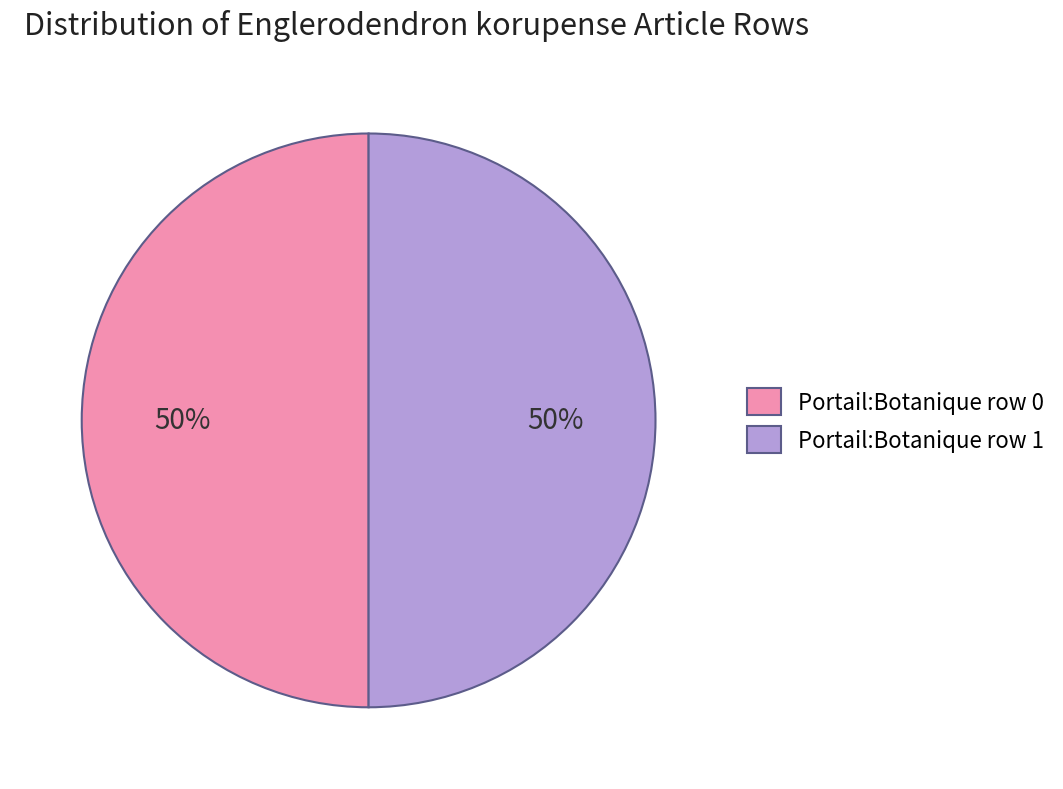

Approximately how many times larger is the value at Portail:Botanique row 0 compared to Portail:Botanique row 1?

1.0